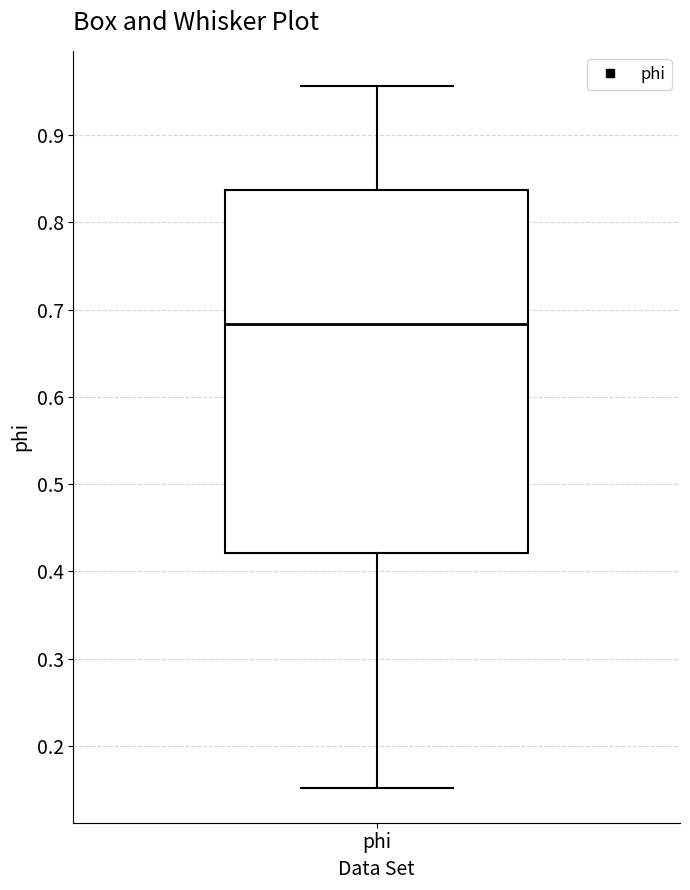

Where is the lower edge of the box for phi on the y-axis? The values are not printed on the chart, so give them approximately, as read against the axis.

0.42